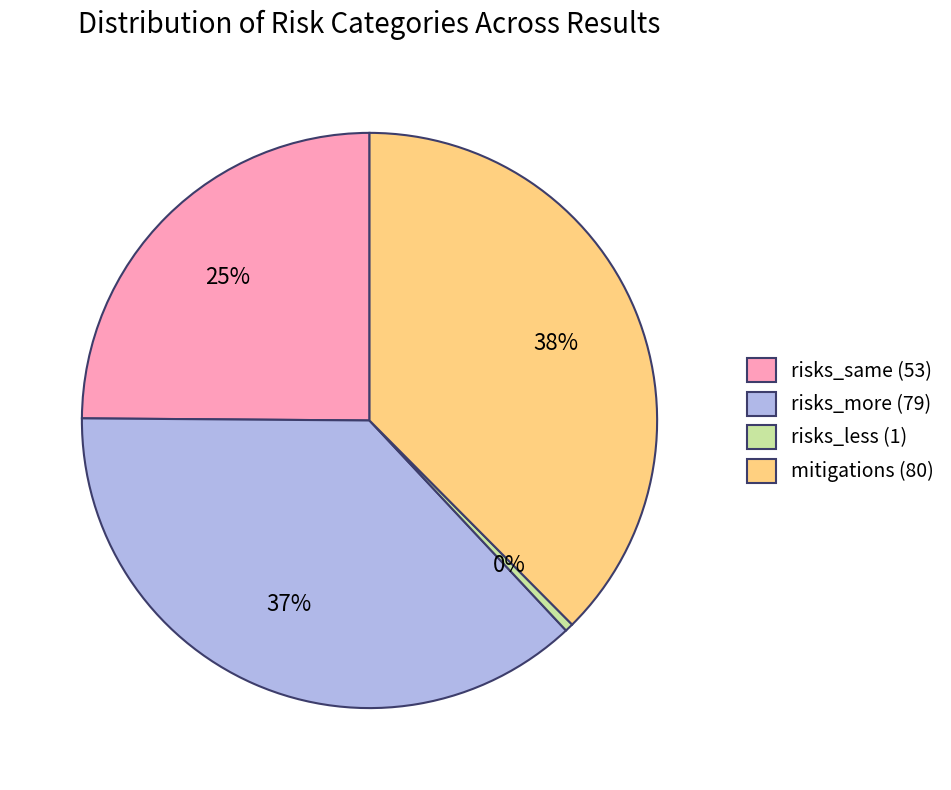

What percentage is the mitigations slice, to the nearest percent?

38%